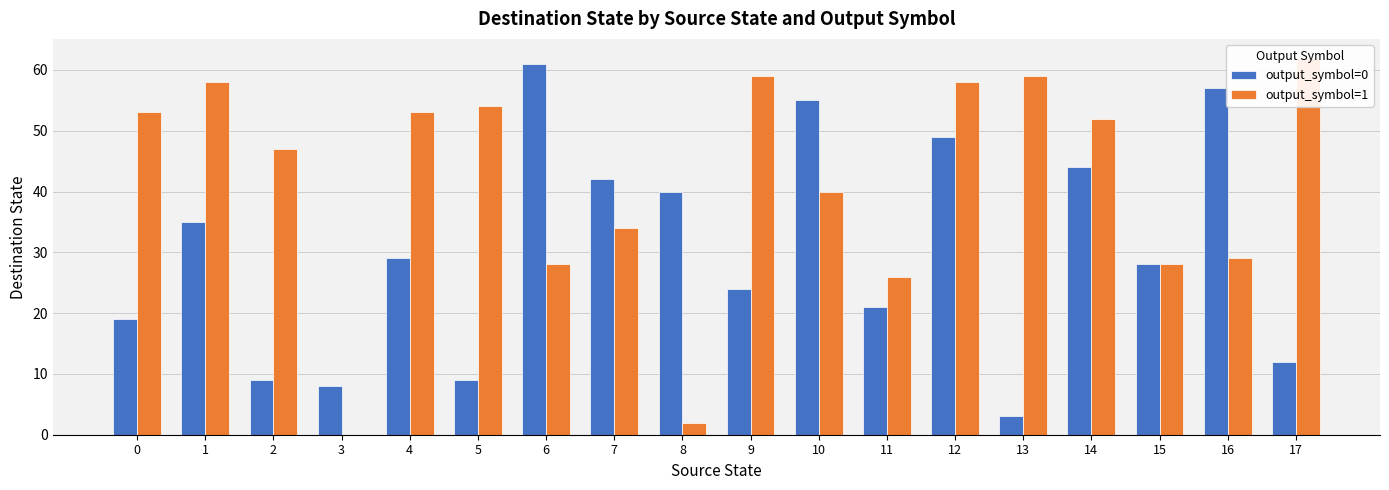

Rank the series at 6 from highest to lowest value.

output_symbol=0, output_symbol=1